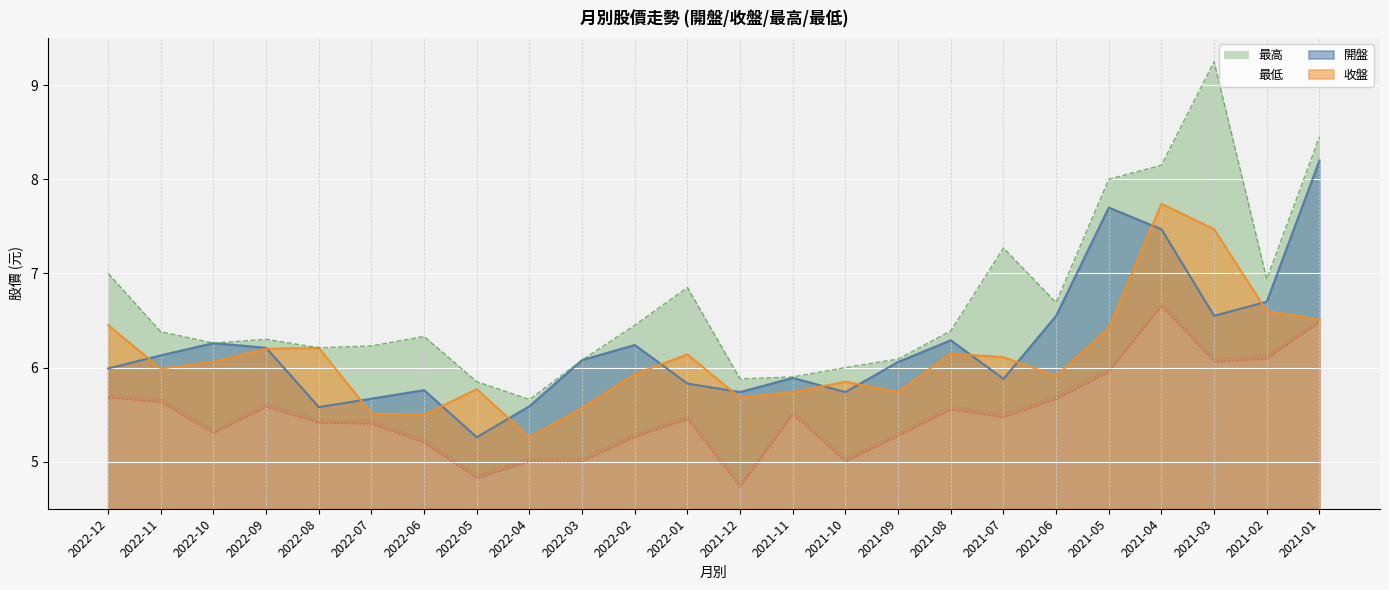

Reading right to left, transcribe all the data shown in this chart.

開盤: 8.2	6.7	6.5	7.5	7.7	6.5	5.9	6.3	6.1	5.7	5.9	5.7	5.8	6.2	6.1	5.6	5.3	5.8	5.7	5.6	6.2	6.3	6.1	6.0
收盤: 6.5	6.6	7.5	7.7	6.4	5.9	6.1	6.2	5.7	5.8	5.7	5.7	6.1	5.9	5.6	5.3	5.8	5.5	5.5	6.2	6.2	6.1	6.0	6.5
最高: 8.4	6.9	9.2	8.2	8.0	6.7	7.3	6.4	6.1	6.0	5.9	5.9	6.8	6.5	6.1	5.7	5.8	6.3	6.2	6.2	6.3	6.3	6.4	7.0
最低: 6.5	6.1	6.1	6.7	6.0	5.7	5.5	5.5	5.3	5.0	5.5	4.7	5.5	5.3	5.0	5.0	4.8	5.2	5.4	5.4	5.6	5.3	5.6	5.7